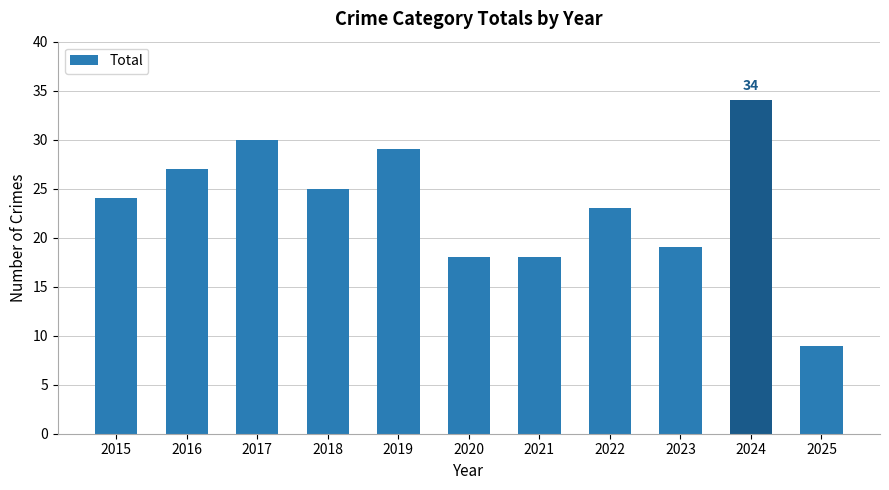

The chart shows a value of 27 at 2016. True or false?

True